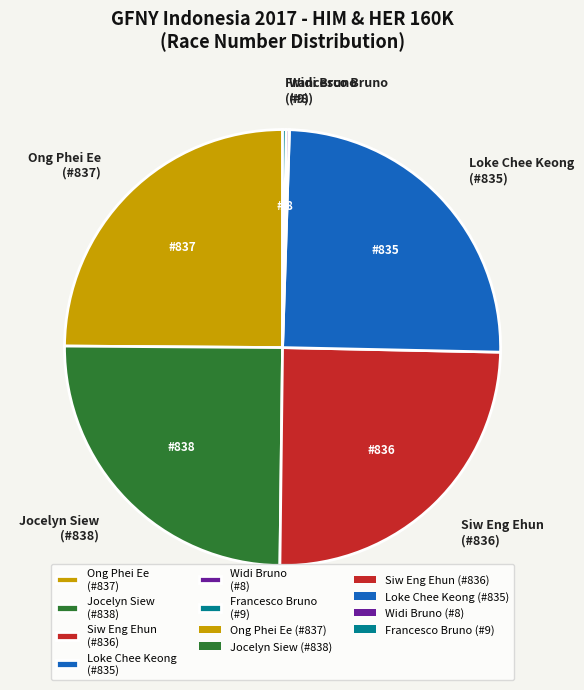

Is it true that Loke Chee Keong (#835) is 25% of the pie?

True